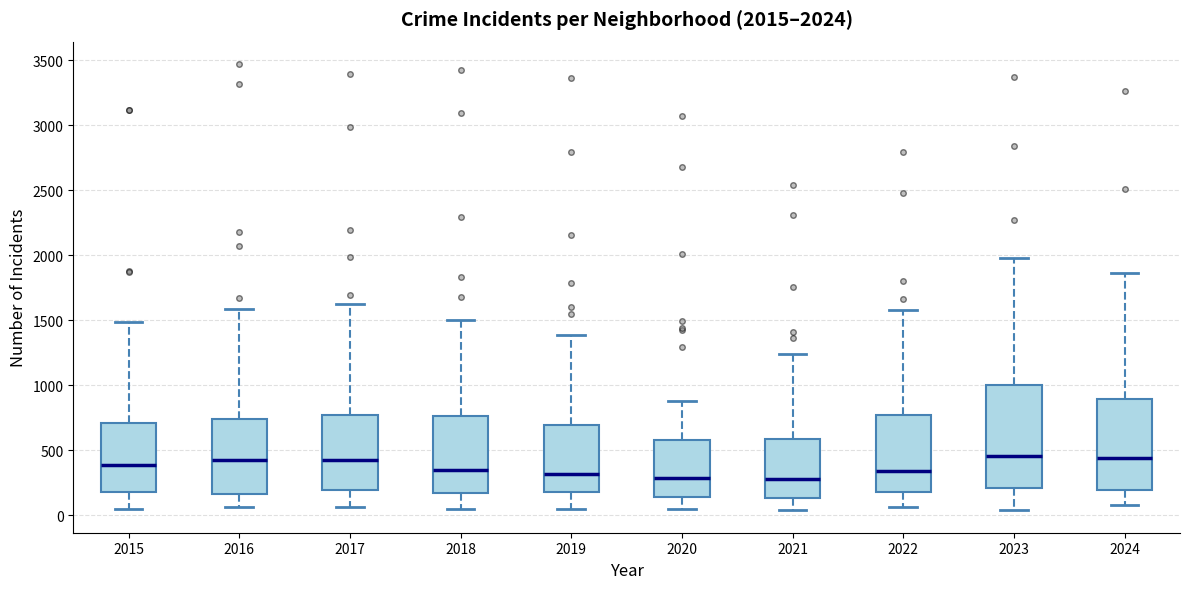

Comparing the boxes themselves (not the whiskers), which one is the tallest?

2023